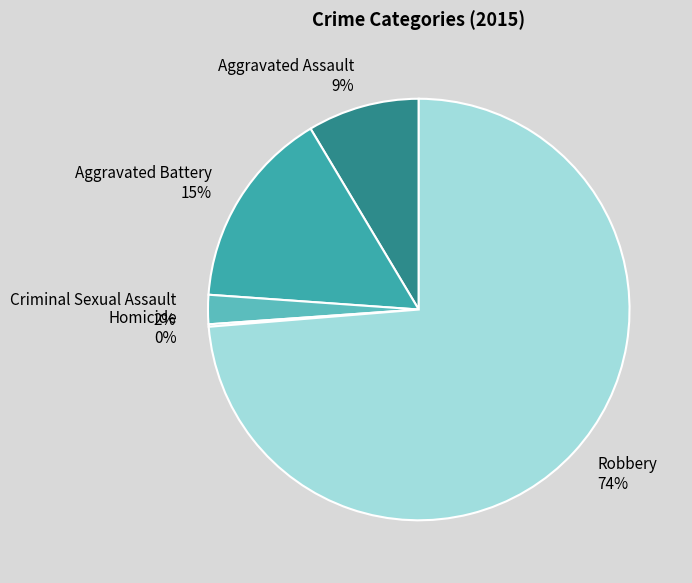

To the nearest percent, what is the difference between the largest and smallest slice percentages?

74%